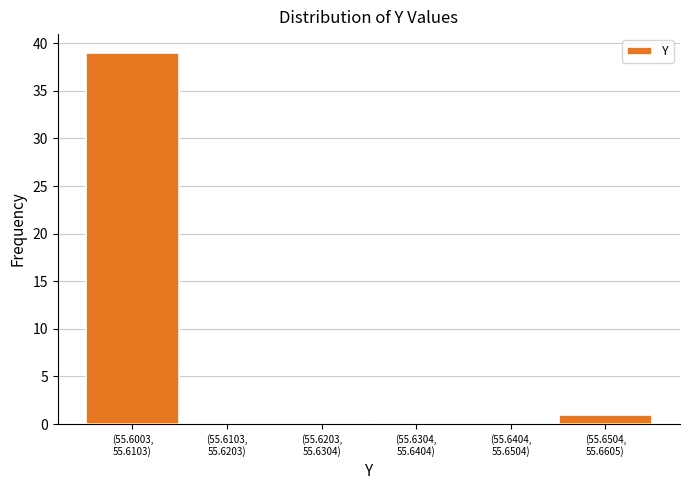

What is the maximum value shown in the chart?

39